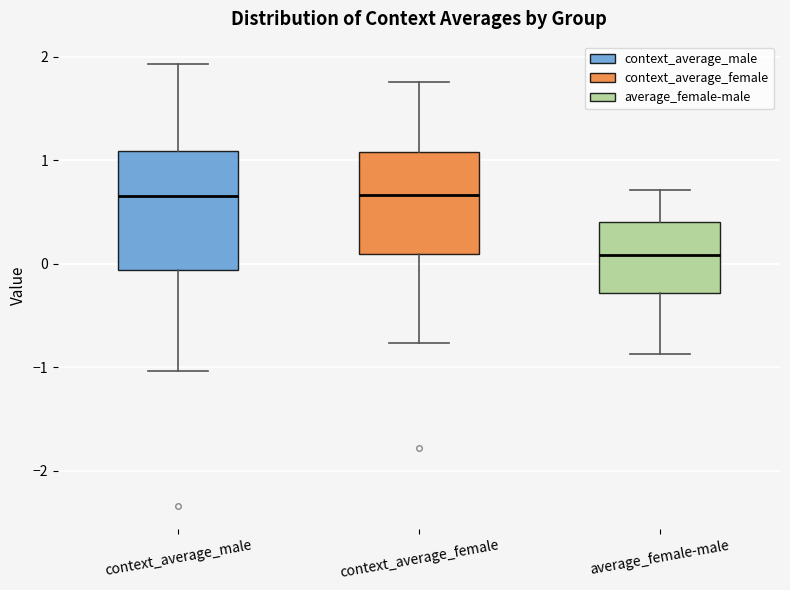

Reading left to right, read every box against the y-axis: the position of its median line, the range the box covers, and the ends of its whiskers. The values are not printed on the chart, so give them approximately, as read against the axis.

context_average_male: median 0.7, box -0.1 to 1.1, whiskers -1.0 to 1.9
context_average_female: median 0.7, box 0.1 to 1.1, whiskers -0.8 to 1.8
average_female-male: median 0.1, box -0.3 to 0.4, whiskers -0.9 to 0.7